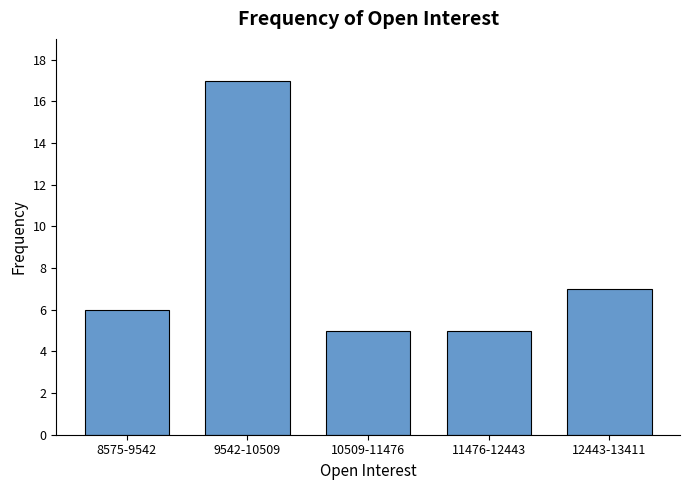

Reading right to left, extract all data points from this chart.

7	5	5	17	6